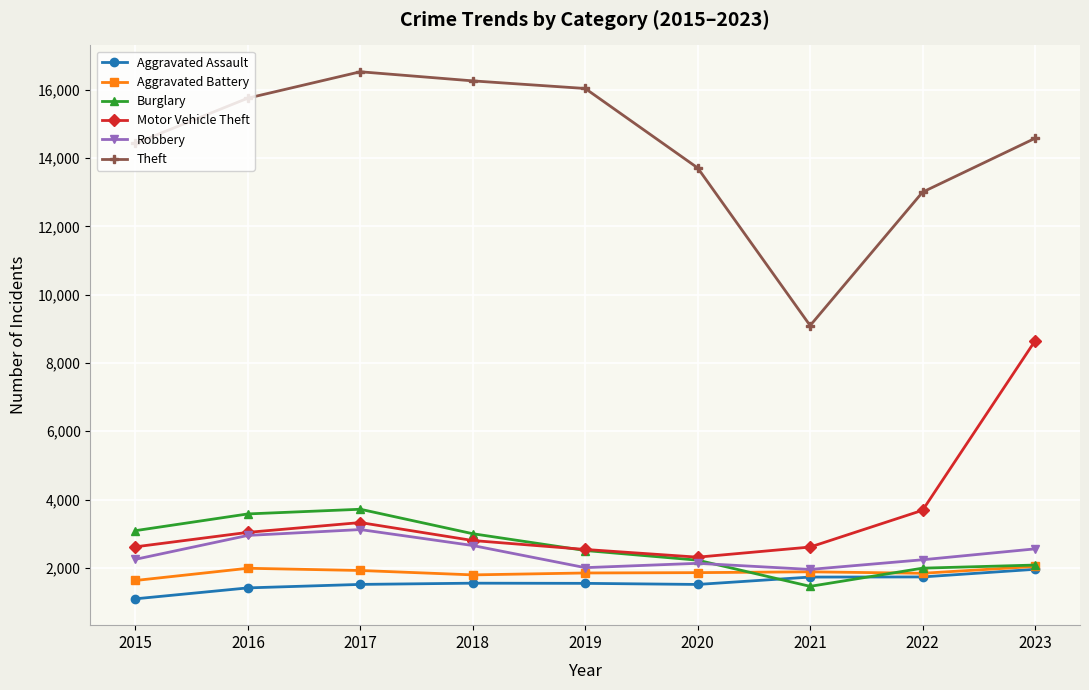

Count the number of categories in the chart.

9